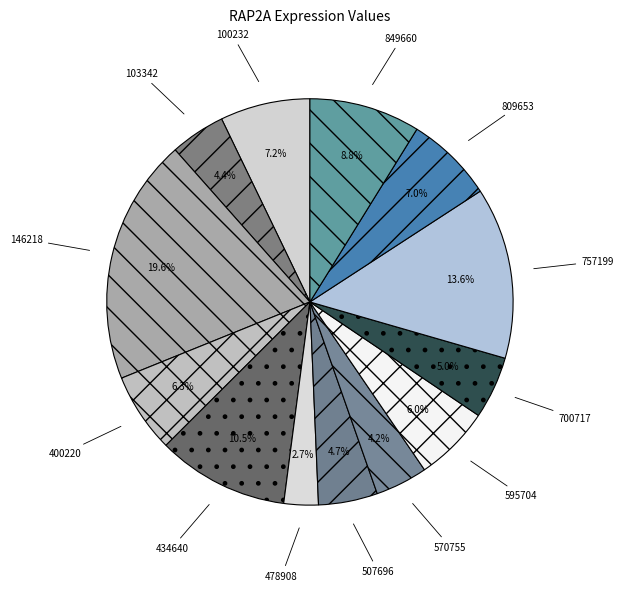

To the nearest percent, what is the difference between the 146218 and 103342 slice percentages?

15%